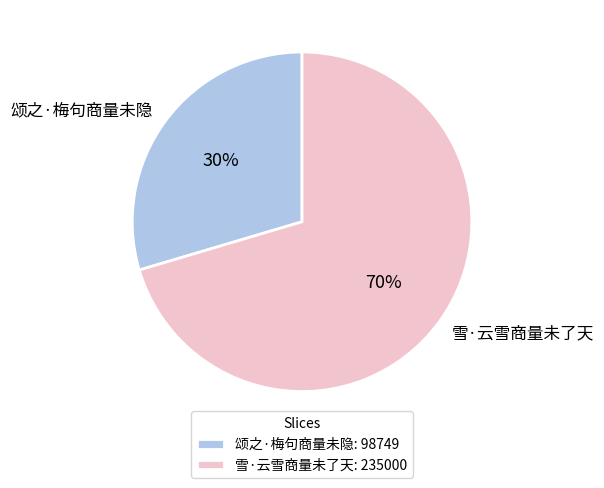

What is the largest slice in the pie chart?

雪·云雪商量未了天